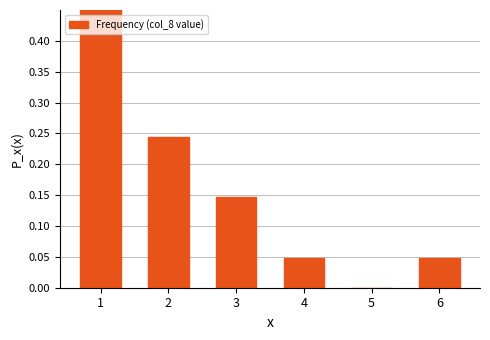

The chart shows a value of 0.1 at 4. True or false?

False